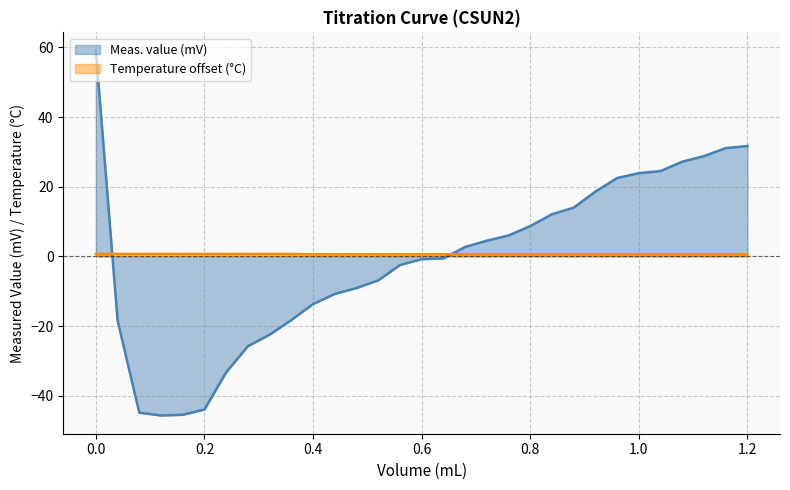

At which category does Meas. value (mV) reach its first local valley?

0.12